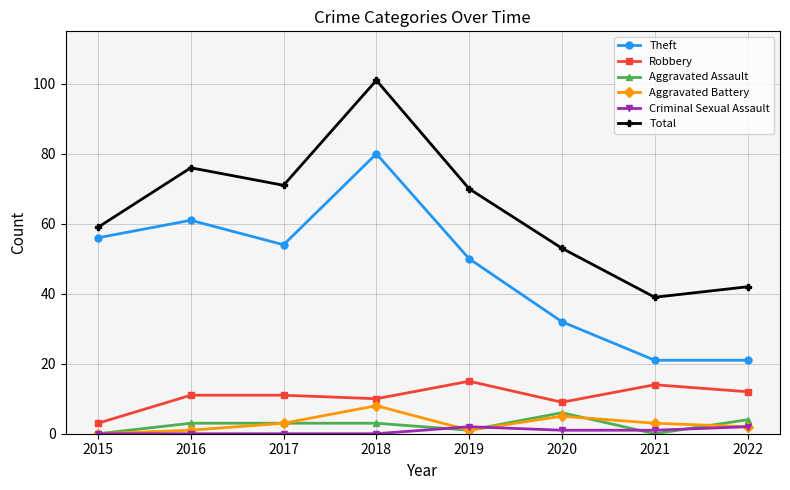

What are all the series names shown in the legend?

Theft, Robbery, Aggravated Assault, Aggravated Battery, Criminal Sexual Assault, Total